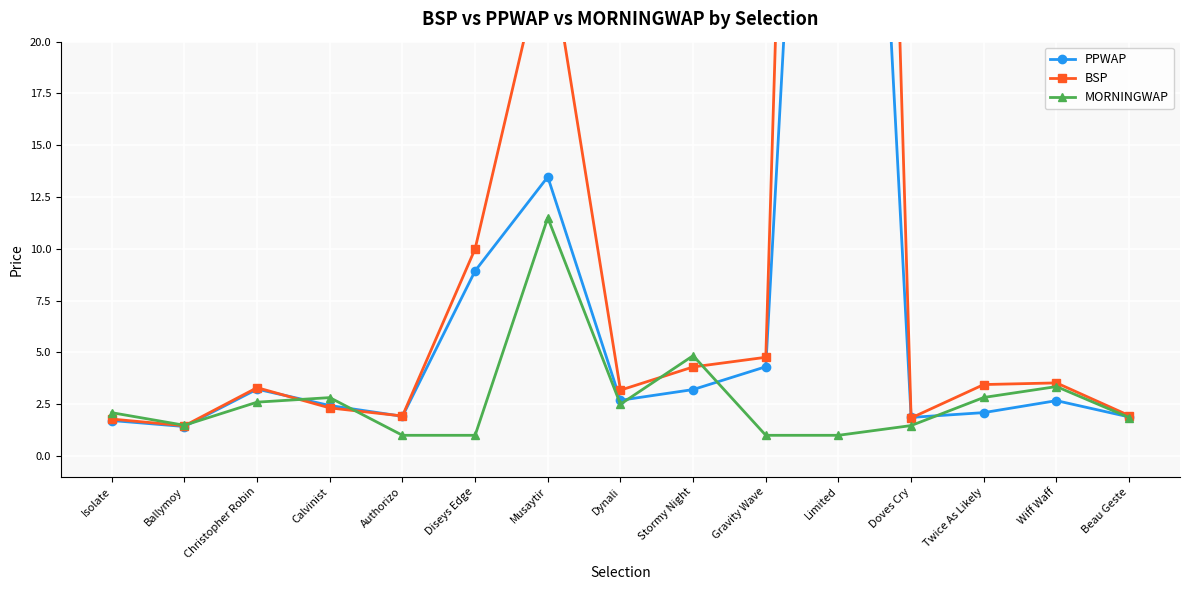

Between Doves Cry and Wiff Waff, which is larger?

Wiff Waff